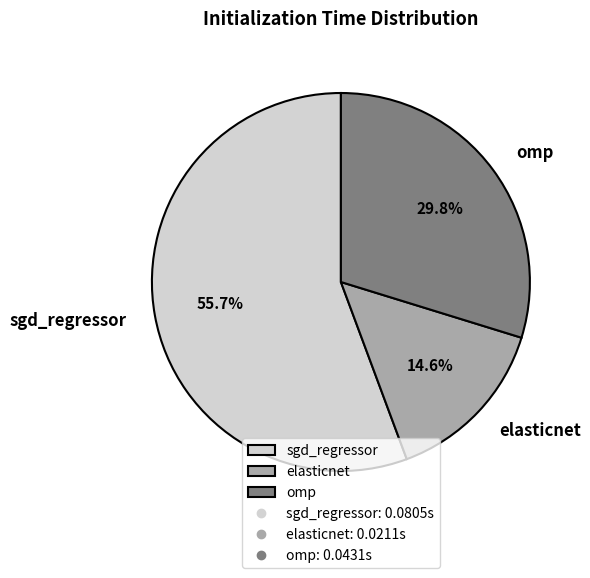

To the nearest percent, what percentage of the pie is elasticnet?

15%